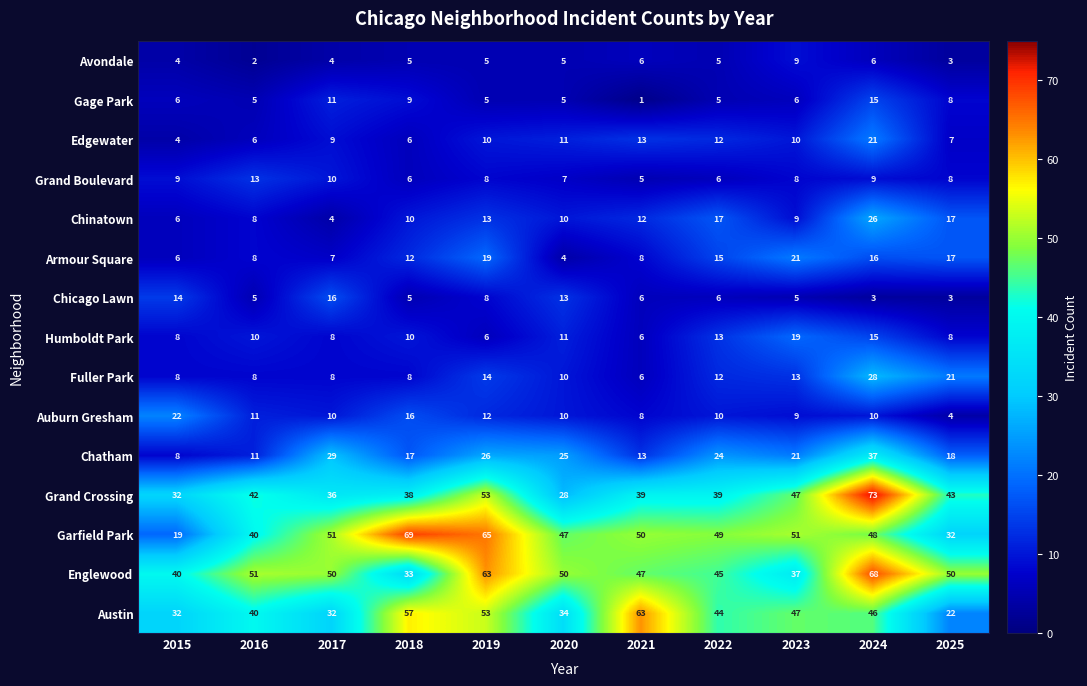

Which category has the lowest value across all series?

2021